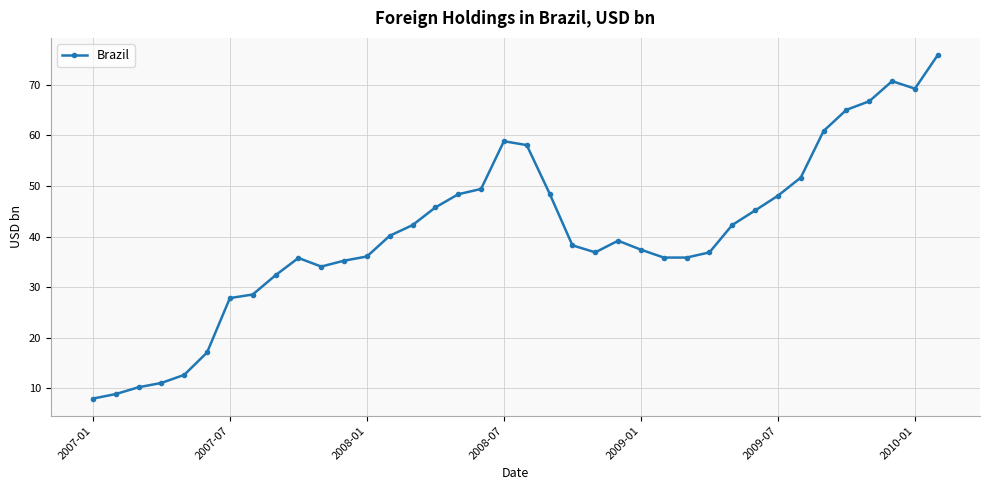

What is the maximum value shown in the chart?

75.9